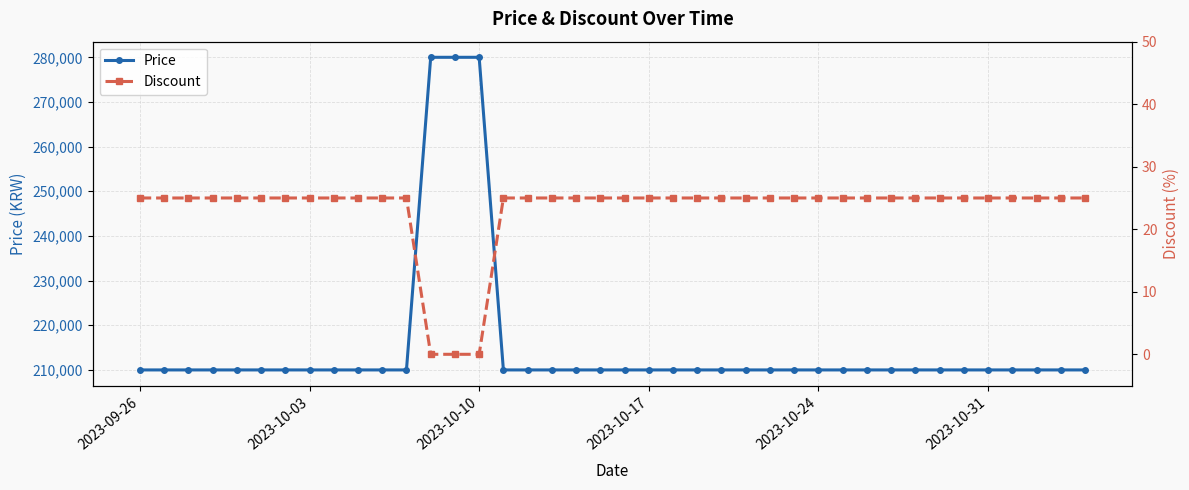

True or false: Discount has more than 2 points higher than both neighbors.

False